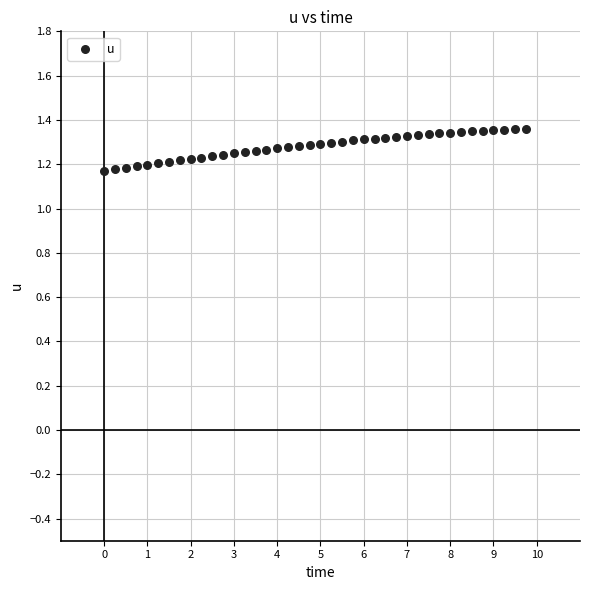

What is the range of X values (max minus min)?

9.8